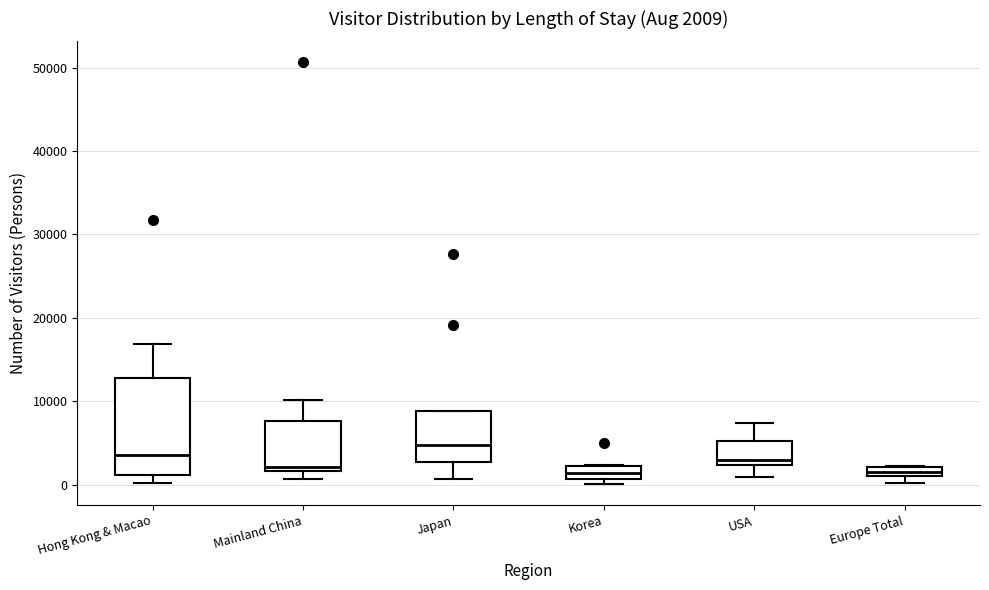

Which box has the highest median line?

Japan